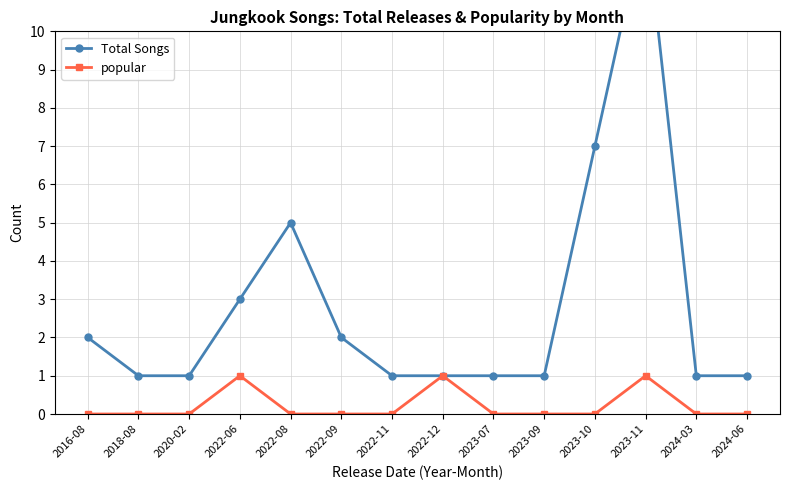

Count the number of data series in this chart.

2